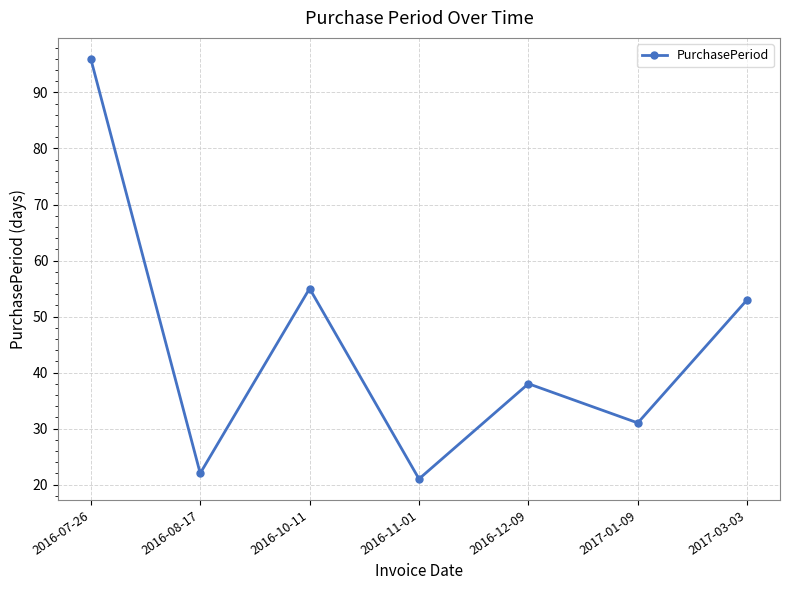

What is the ratio of the value at 2017-01-09 to the value at 2016-08-17?

1.4